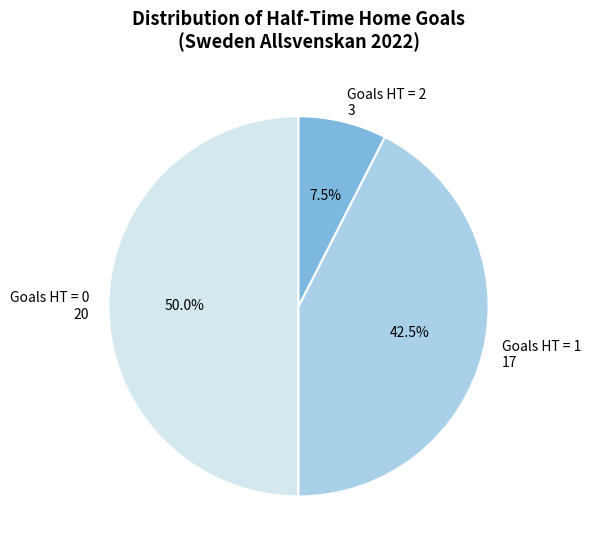

To the nearest percent, what is the average slice percentage?

33%